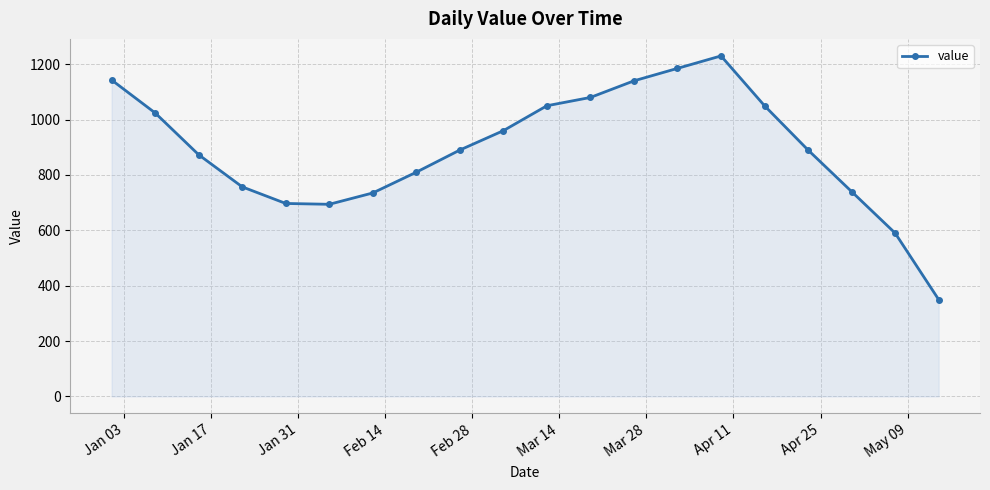

What is the smallest value displayed?

350